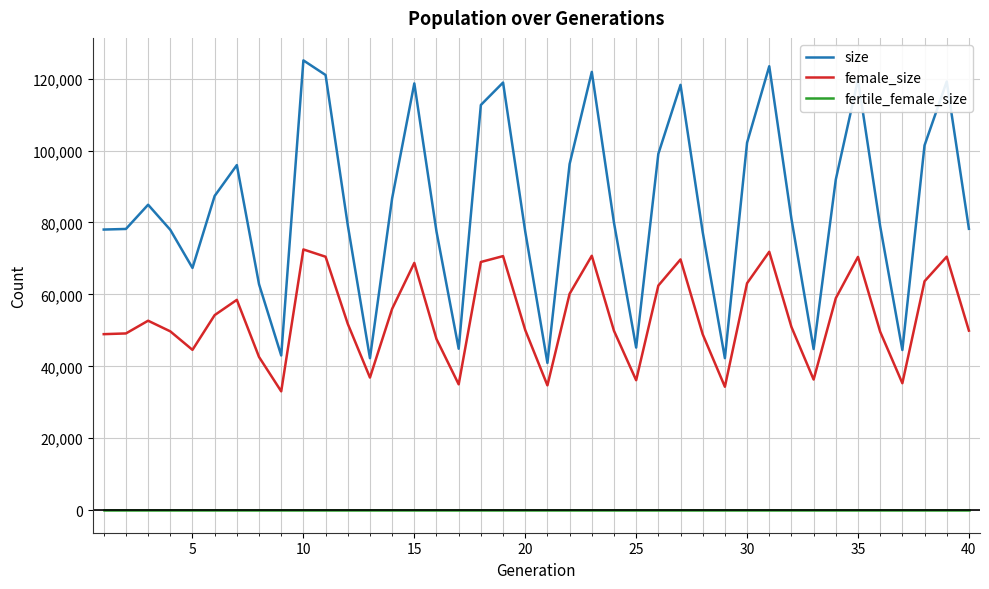

Rank the series by their maximum value, from highest to lowest.

size, female_size, fertile_female_size